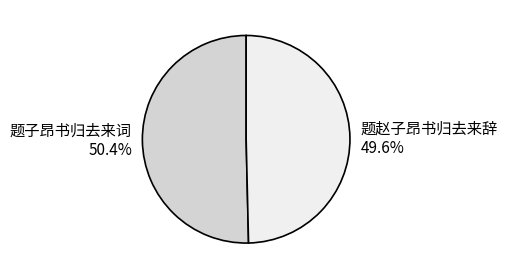

Is it true that 题子昂书归去来词 is 50% of the pie?

True